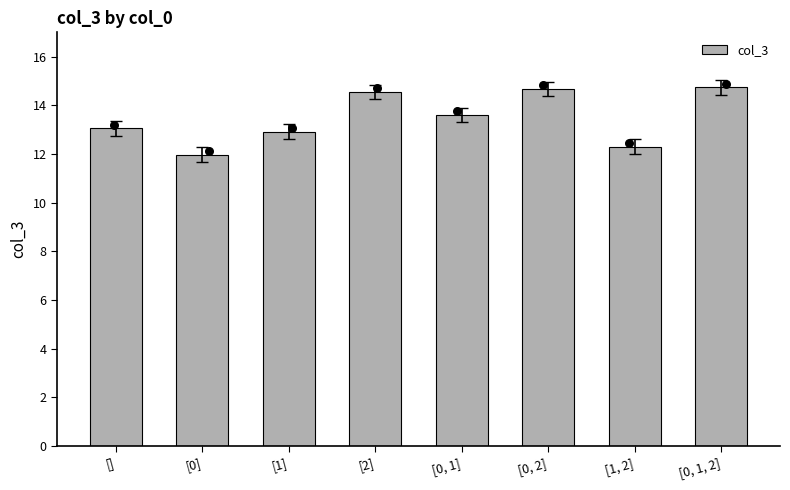

Between [0, 2] and [], which is larger?

[0, 2]